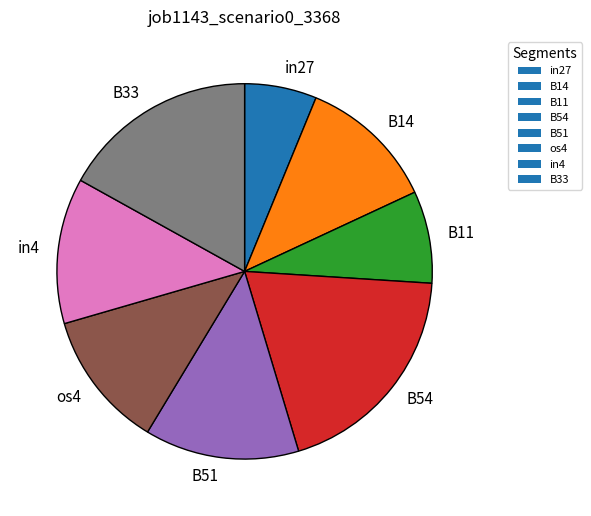

Is it true that in4 is 2% of the pie?

False